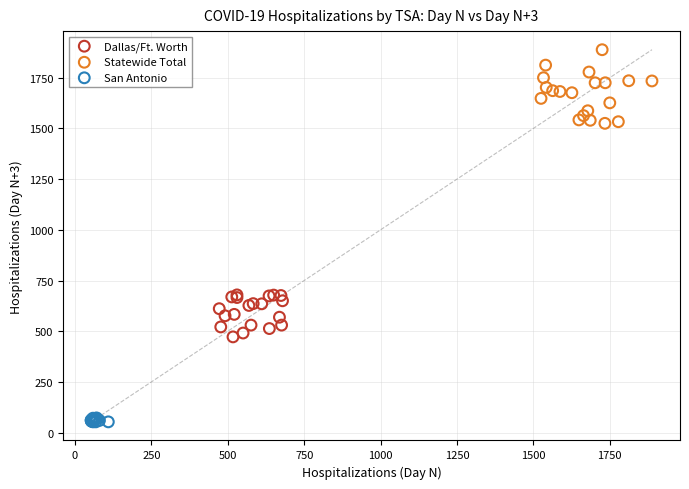

Which series reaches the maximum Y coordinate?

Statewide Total